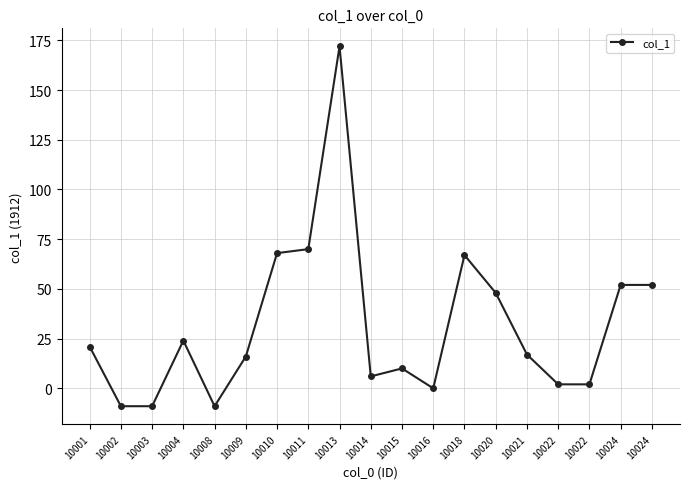

List the labels in order of value, largest first.

10013, 10011, 10010, 10018, 10024, 10024, 10020, 10004, 10001, 10021, 10009, 10015, 10014, 10022, 10022, 10016, 10002, 10003, 10008